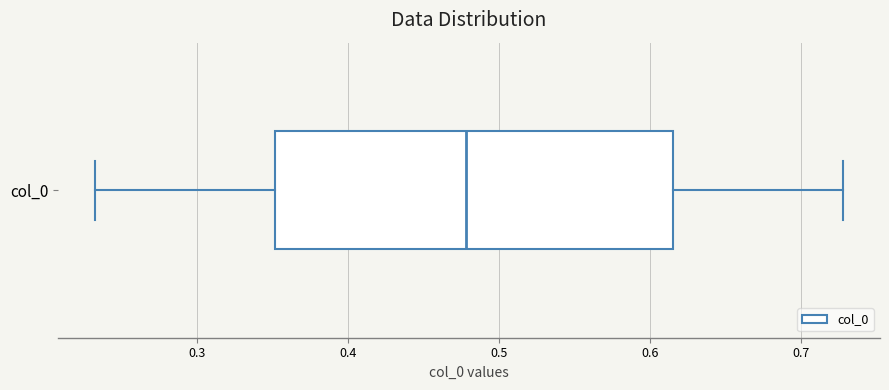

Transcribe this box plot: give where the median line is, the range the box spans, and where the two whiskers end, as read against the x-axis. The values are not printed on the chart, so give them approximately, as read against the axis.

median 0.48, box 0.35 to 0.62, whiskers 0.23 to 0.73